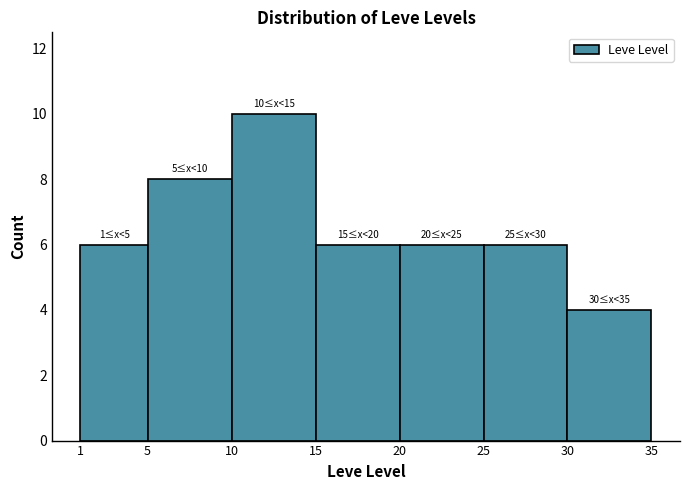

Which range on the x-axis has the tallest bar?

10 to 15